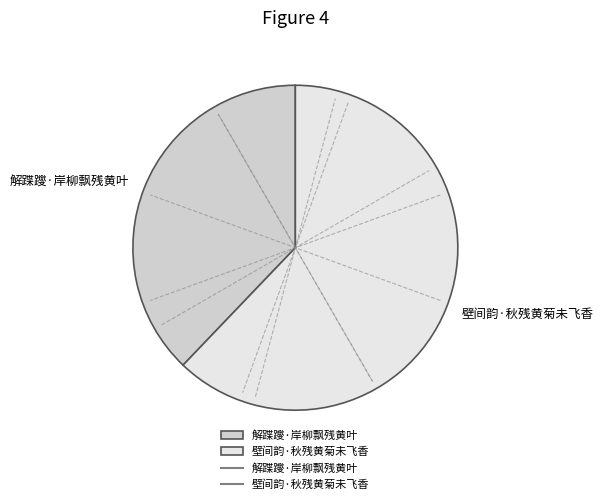

Approximately how many times larger is the value at 壁间韵·秋残黄菊未飞香 compared to 解蹀躞·岸柳飘残黄叶?

1.6